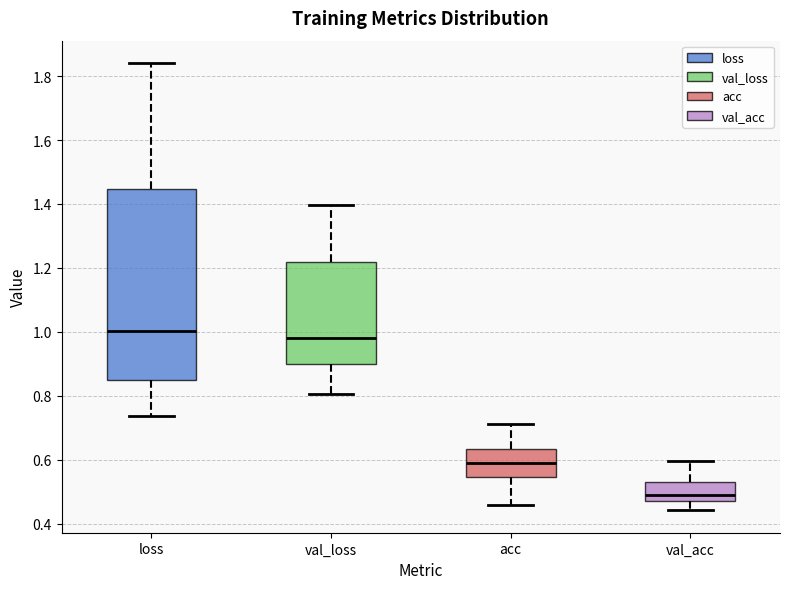

Which box's median line is the lowest?

val_acc